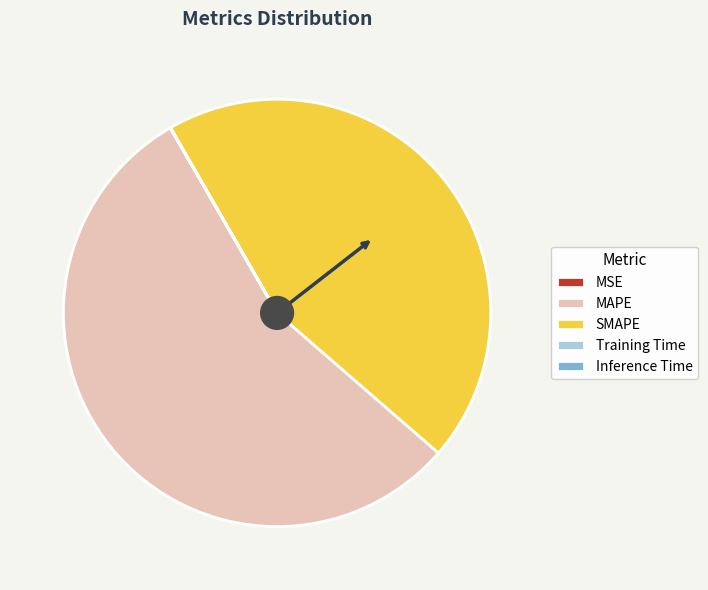

Does any single category account for the majority?

Yes